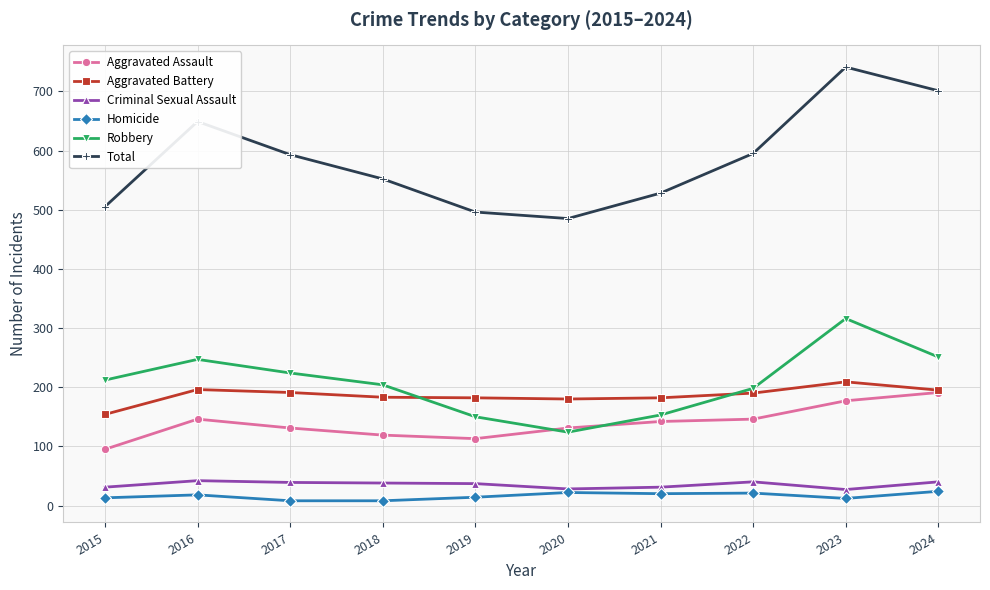

What are all the series names shown in the legend?

Aggravated Assault, Aggravated Battery, Criminal Sexual Assault, Homicide, Robbery, Total